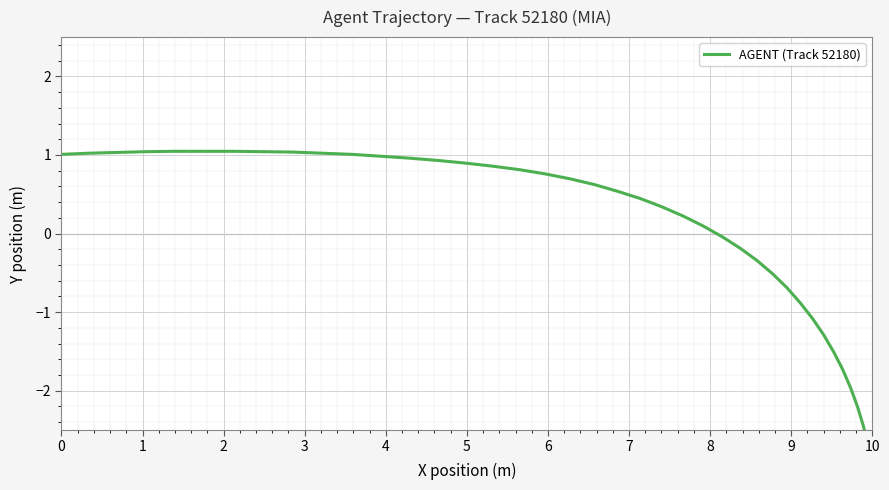

Reading left to right, extract all data points from this chart.

1.0	1.0	1.0	1.0	1.0	1.0	1.0	1.0	1.0	1.0	1.0	1.0	1.0	0.9	0.9	0.9	0.8	0.8	0.7	0.6	0.5	0.4	0.3	0.2	0.1	-0.0	-0.2	-0.3	-0.5	-0.7	-0.9	-1.1	-1.3	-1.5	-1.7	-2.0	-2.2	-2.4	-2.7	-3.0